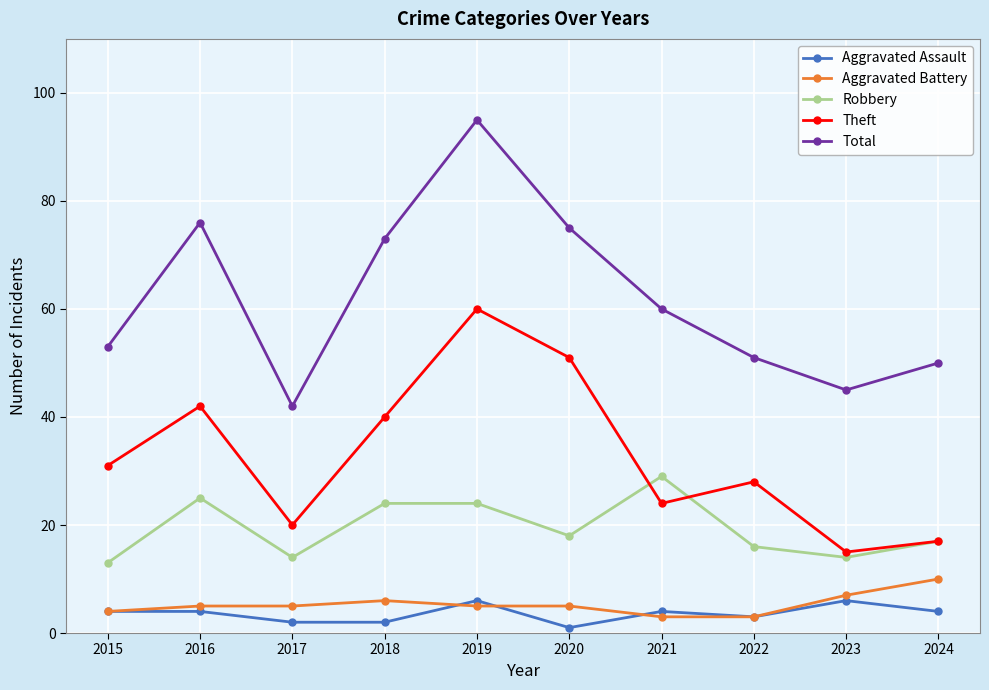

At which category does Theft reach its first local valley?

2017